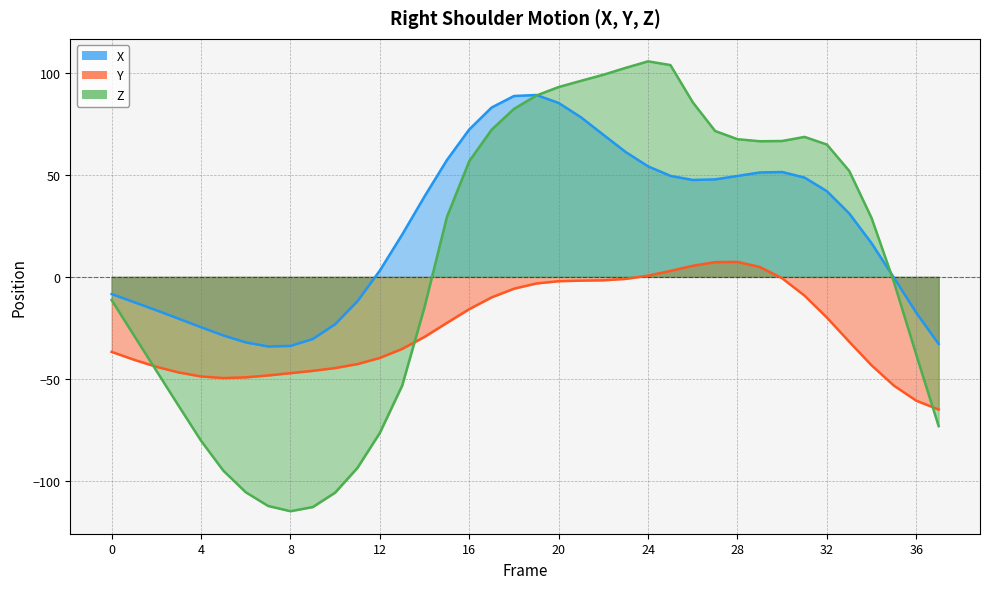

What is the sum of all Y values?

-969.5